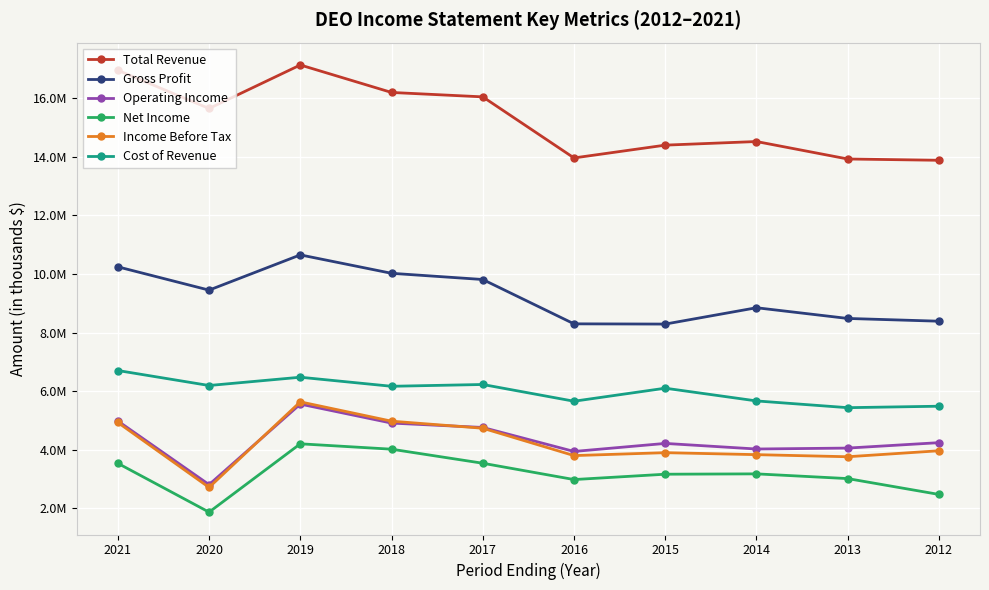

At which label does Net Income first exceed 3181200?

2021